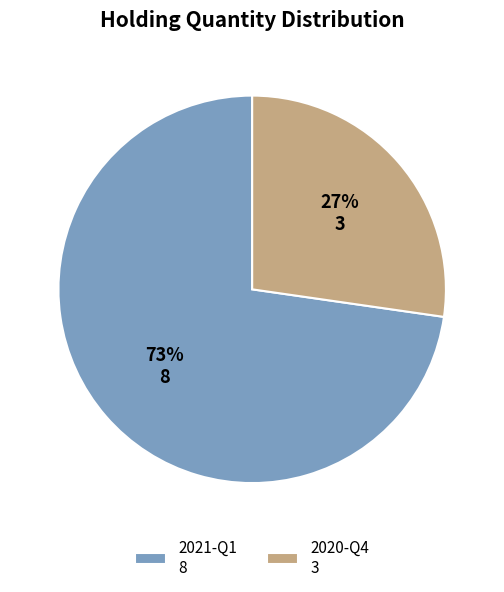

True or false: 2020-Q4 accounts for 37% of the total.

False